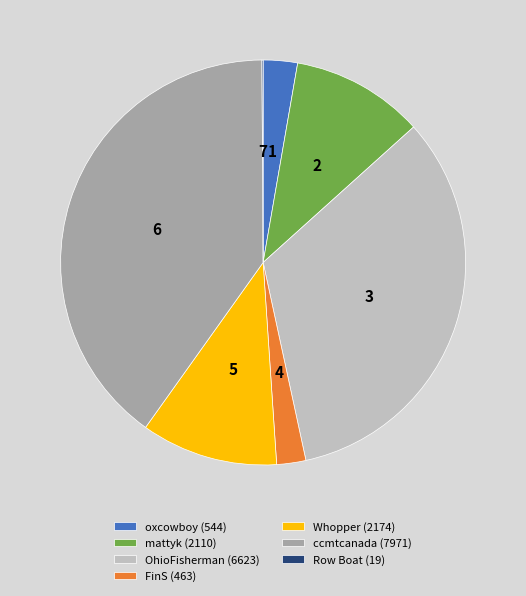

The ccmtcanada (7971) slice represents 54% of the pie. True or false?

False